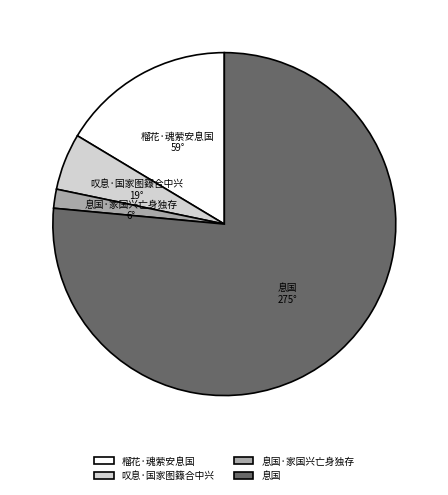

What is the smallest slice in the pie chart?

息国·家国兴亡身独存